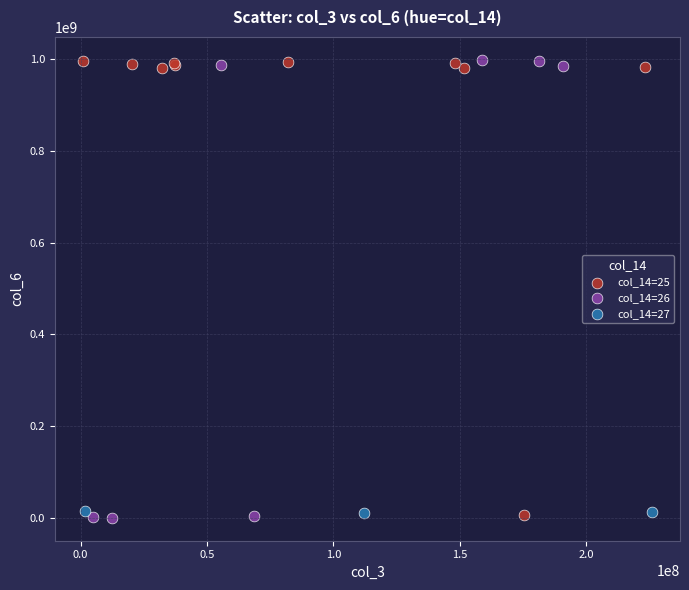

What are all the series names shown in the legend?

col_14=25, col_14=26, col_14=27